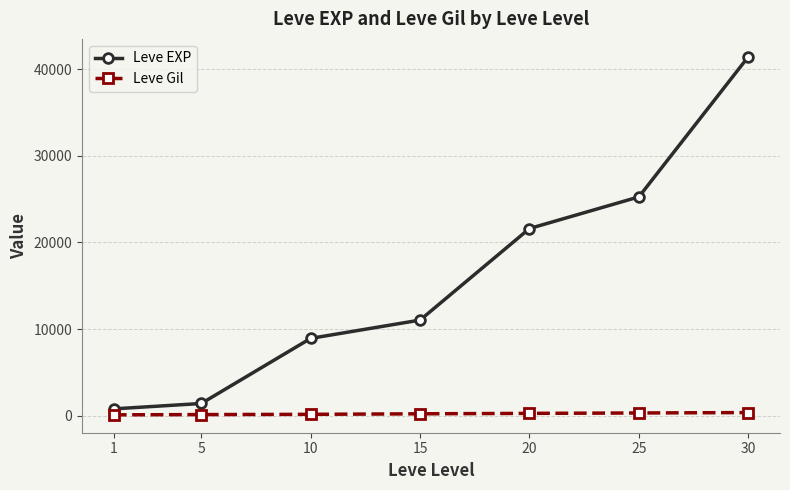

List the series in order of their peak value, highest first.

Leve EXP, Leve Gil